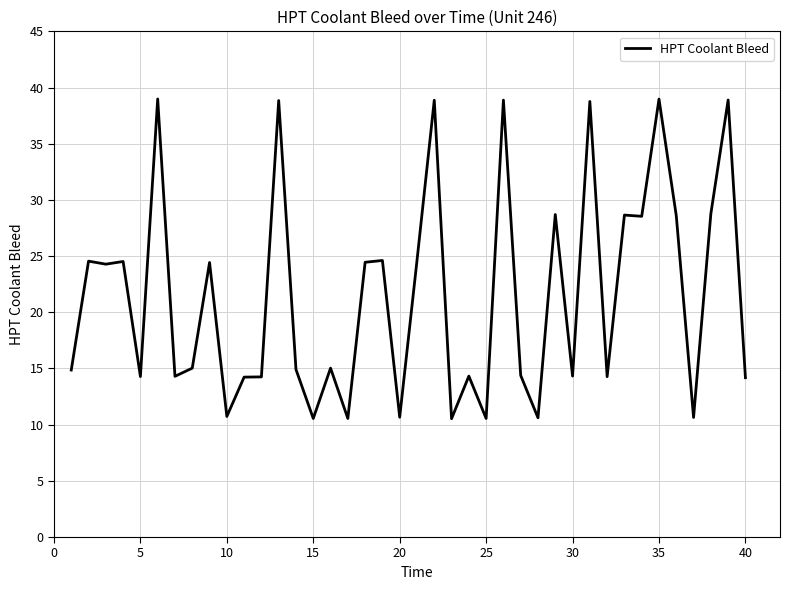

What is the greatest value displayed?

39.0